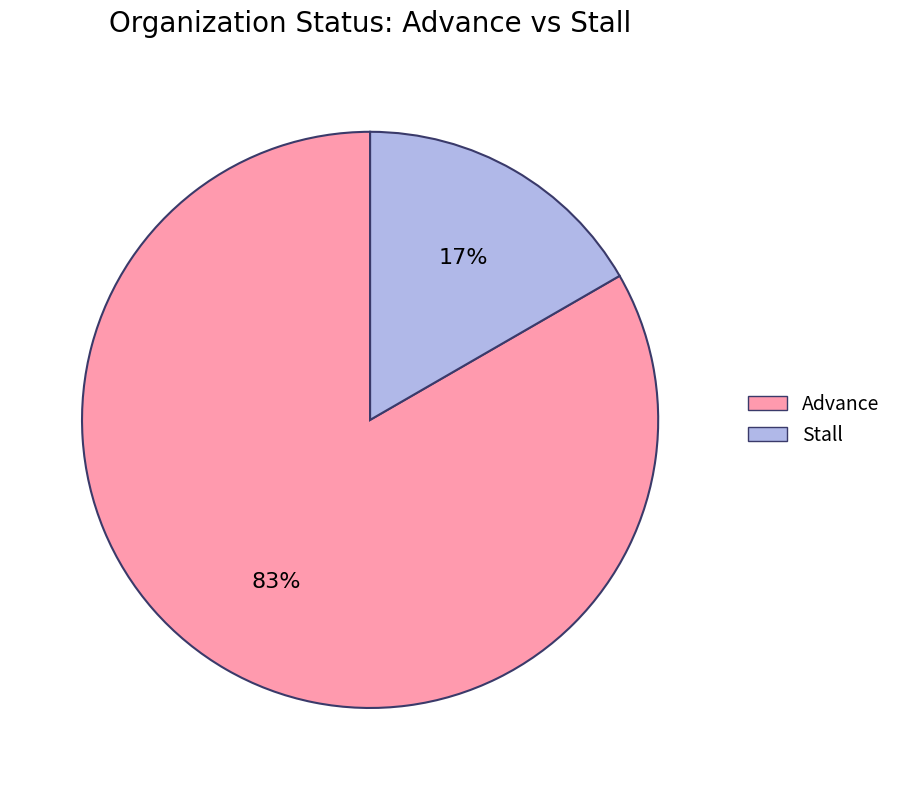

Which slice is the smallest?

Stall